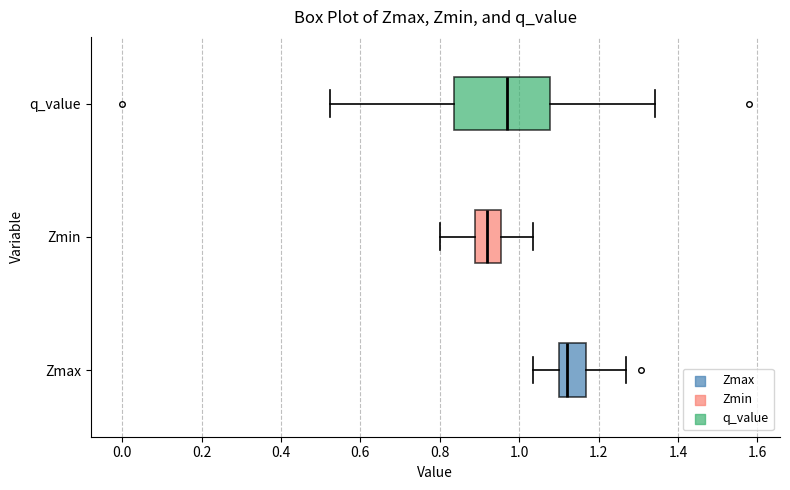

Where is the right edge of the box for Zmax on the x-axis? The values are not printed on the chart, so give them approximately, as read against the axis.

1.16